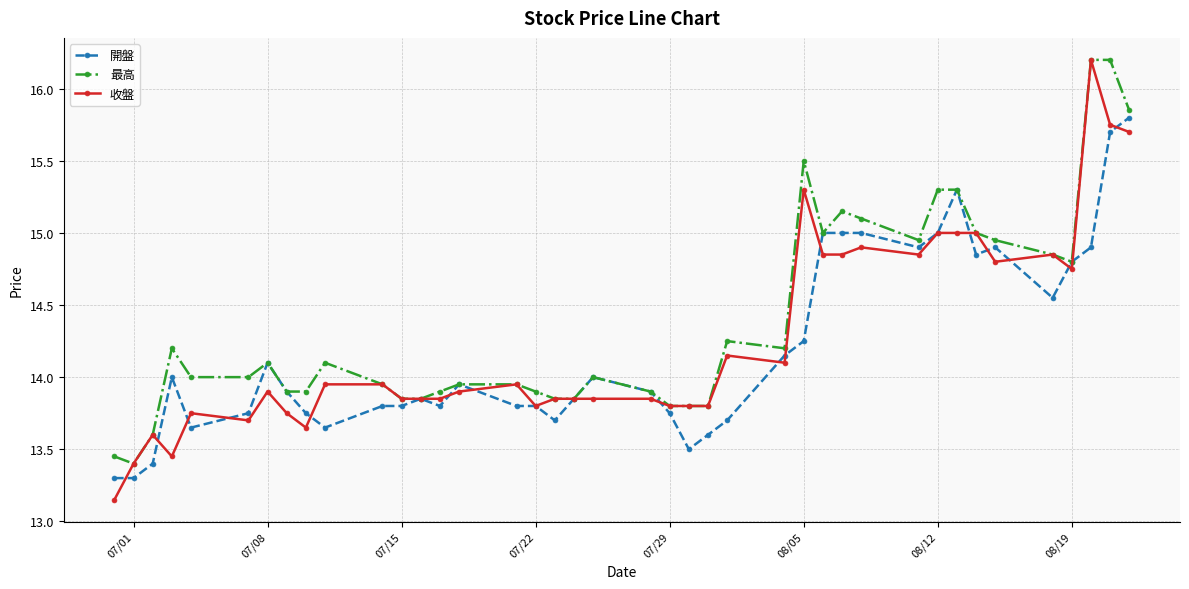

What is the maximum value for 最高?

16.2